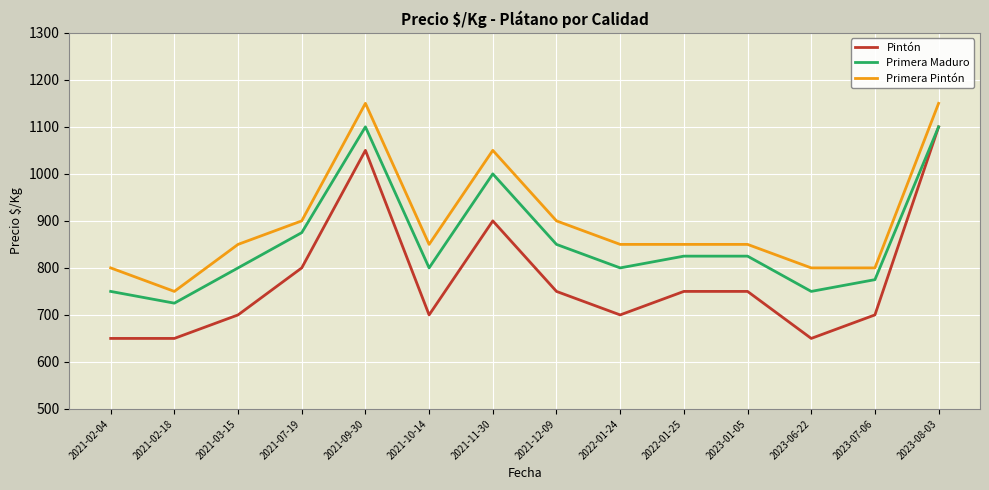

How many values in the Pintón series are below 750?

7